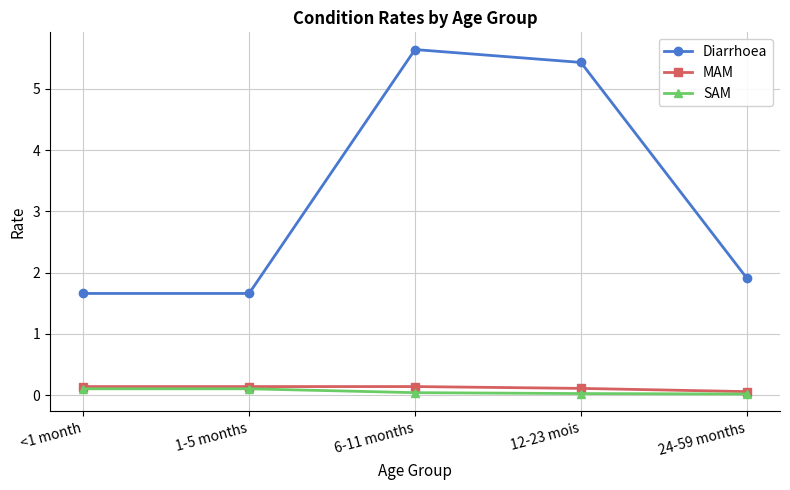

At which category is the sum across all series the highest?

6-11 months